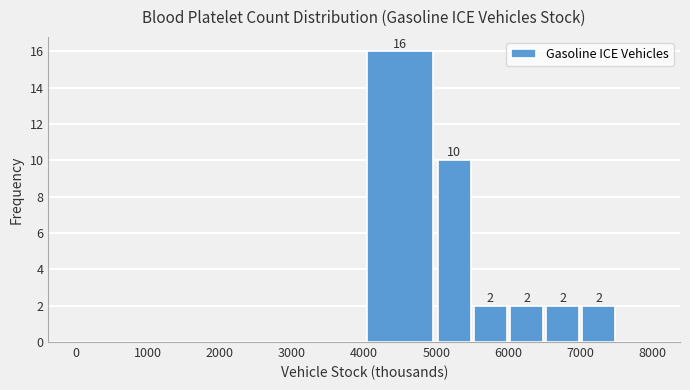

Which range on the x-axis has the tallest bar?

4000 to 5000